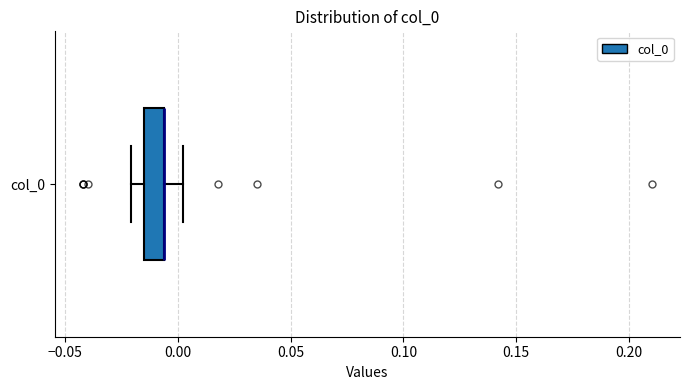

Read this box plot against the x-axis: the position of the median line, the range covered by the box, and the ends of both whiskers. The values are not printed on the chart, so give them approximately, as read against the axis.

median -0.005 (drawn on the box's right edge), box -0.015 to -0.005, whiskers -0.020 to 0.000